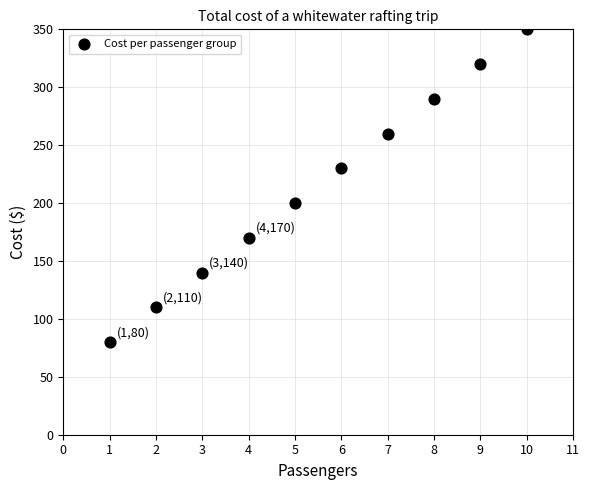

What is the average Y value?

215